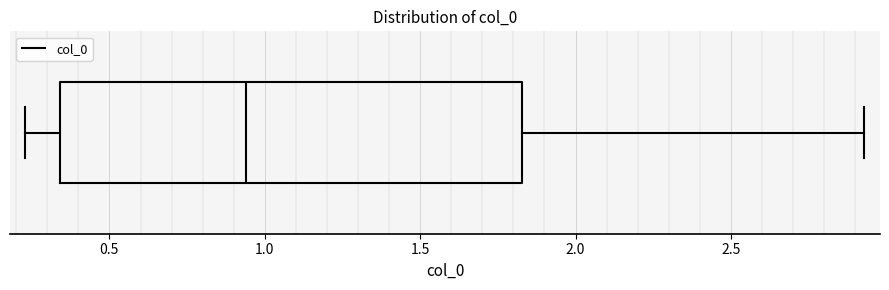

Transcribe this box plot: give where the median line is, the range the box spans, and where the two whiskers end, as read against the x-axis. The values are not printed on the chart, so give them approximately, as read against the axis.

median 0.95, box 0.35 to 1.85, whiskers 0.25 to 2.95